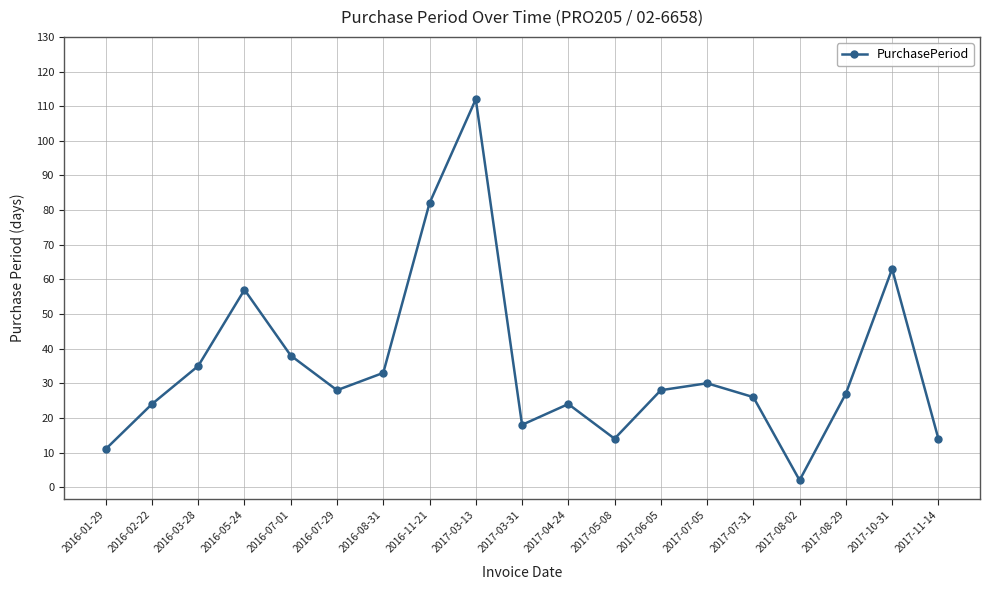

Reading left to right, list all the values displayed in this chart.

2016-01-29=11	2016-02-22=24	2016-03-28=35	2016-05-24=57	2016-07-01=38	2016-07-29=28	2016-08-31=33	2016-11-21=82	2017-03-13=112	2017-03-31=18	2017-04-24=24	2017-05-08=14	2017-06-05=28	2017-07-05=30	2017-07-31=26	2017-08-02=2	2017-08-29=27	2017-10-31=63	2017-11-14=14